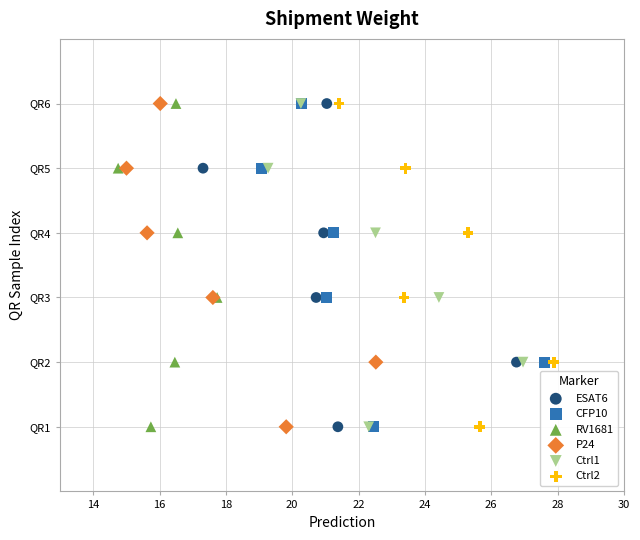

What are all the series names shown in the legend?

ESAT6, CFP10, RV1681, P24, Ctrl1, Ctrl2